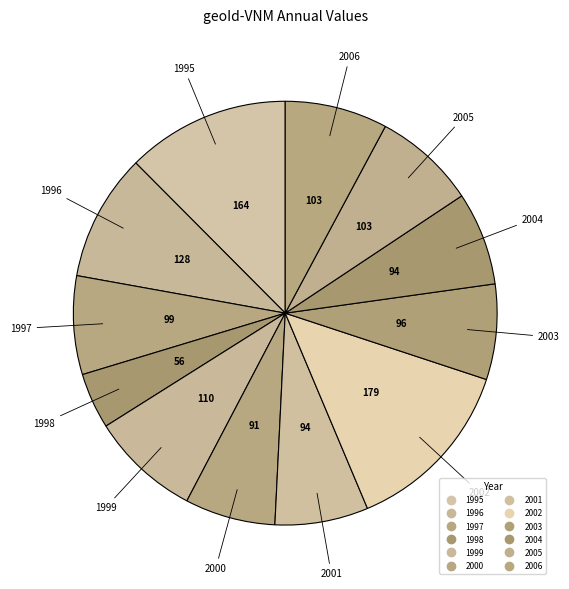

To the nearest percent, what percentage of the pie is 2002?

14%